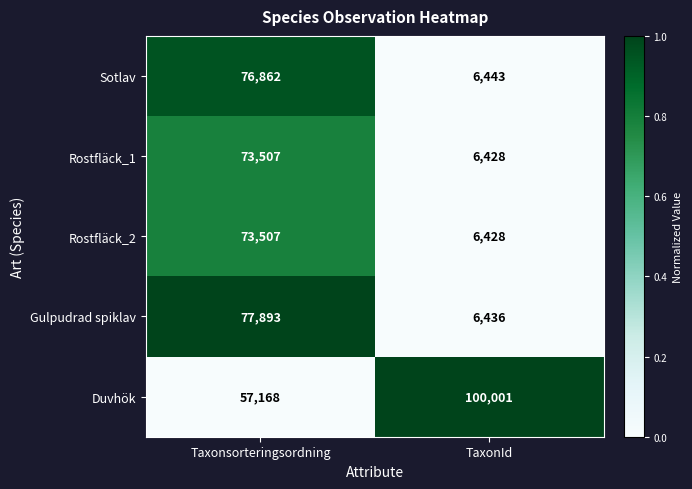

Which series has the largest range (max minus min)?

Gulpudrad spiklav